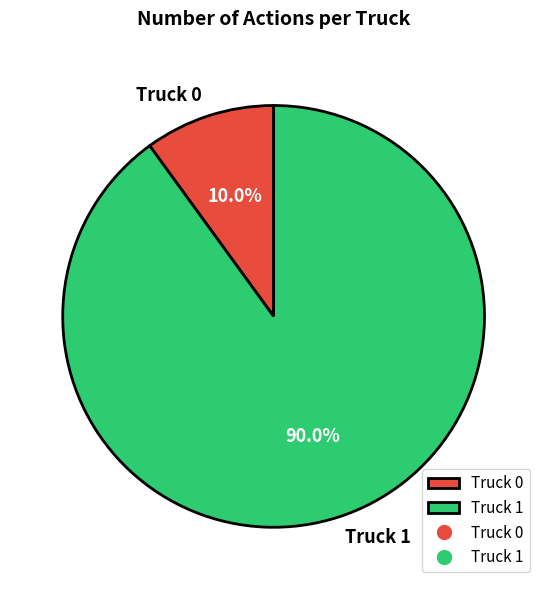

Combined, what portion of the pie is Truck 1 and Truck 0?

100.0%